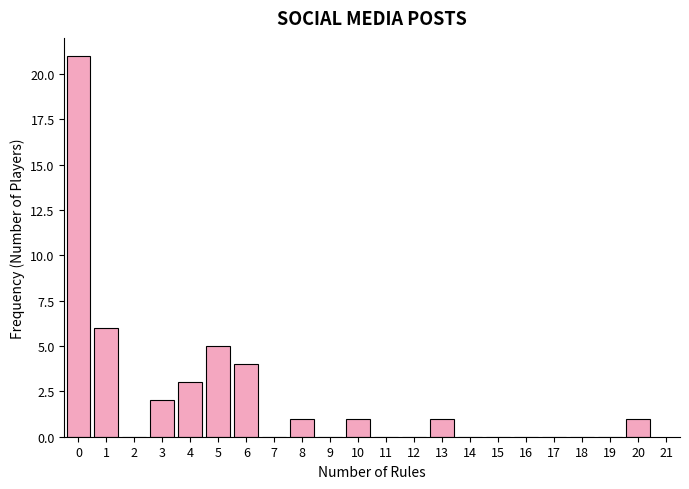

Reading right to left, transcribe all the data shown in this chart.

20=1	19=0	18=0	17=0	16=0	15=0	14=0	13=1	12=0	11=0	10=1	9=0	8=1	7=0	6=4	5=5	4=3	3=2	2=0	1=6	0=21